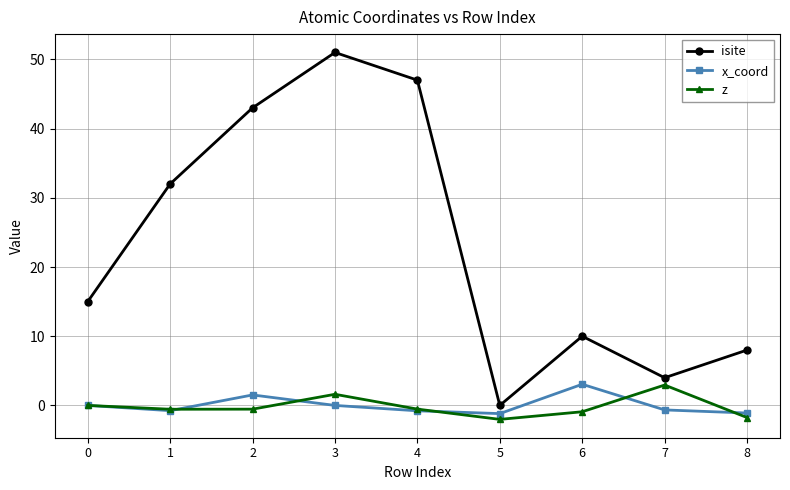

How many values in the isite series are below 15?

4